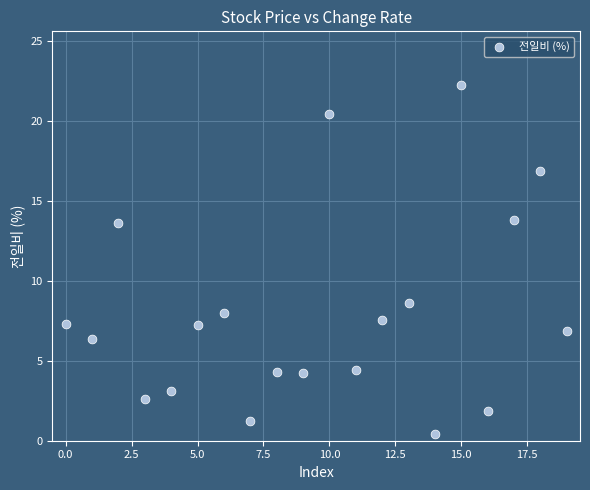

What is the range of Y values (max minus min)?

21.8